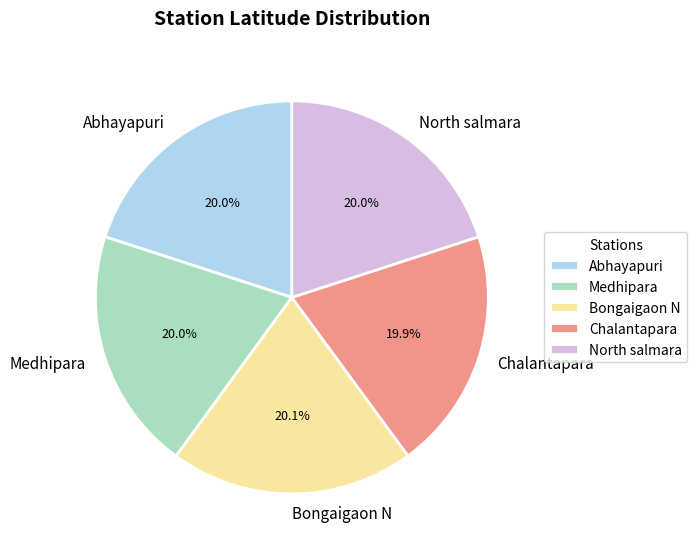

How many slices are in this pie chart?

5